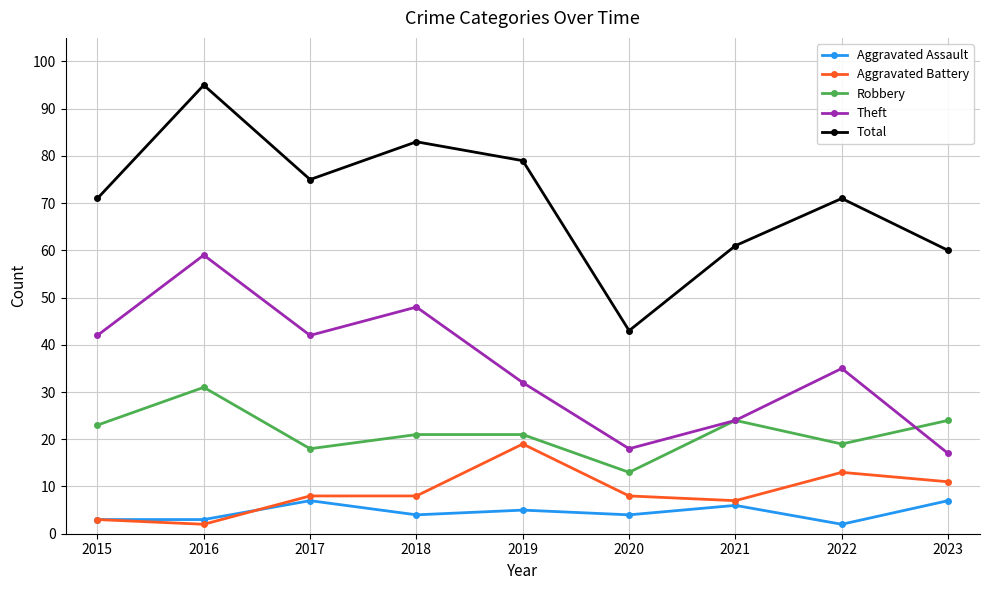

At which label does Theft reach its peak?

2016